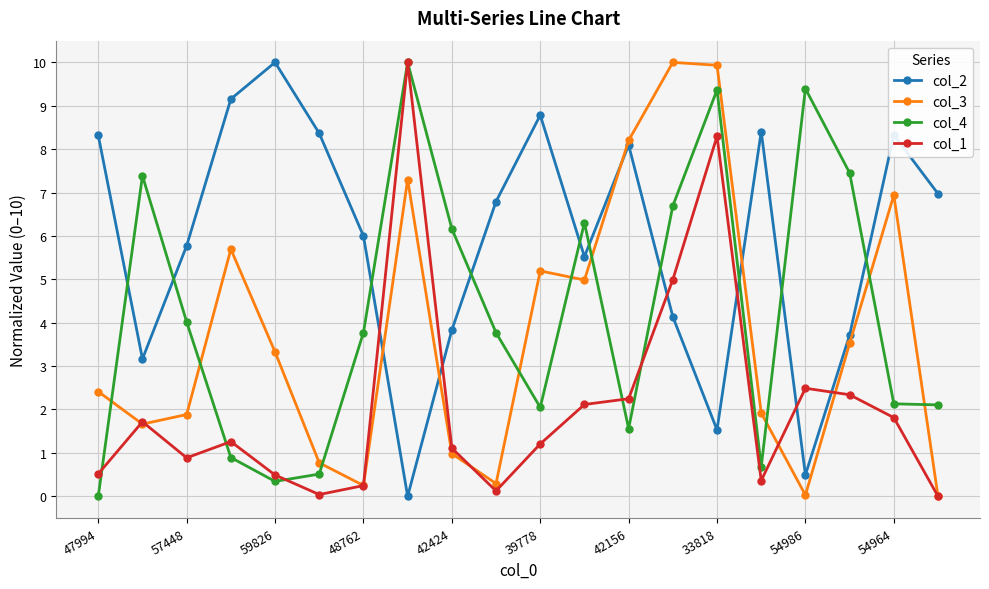

What is the maximum value shown in the chart?

10.0